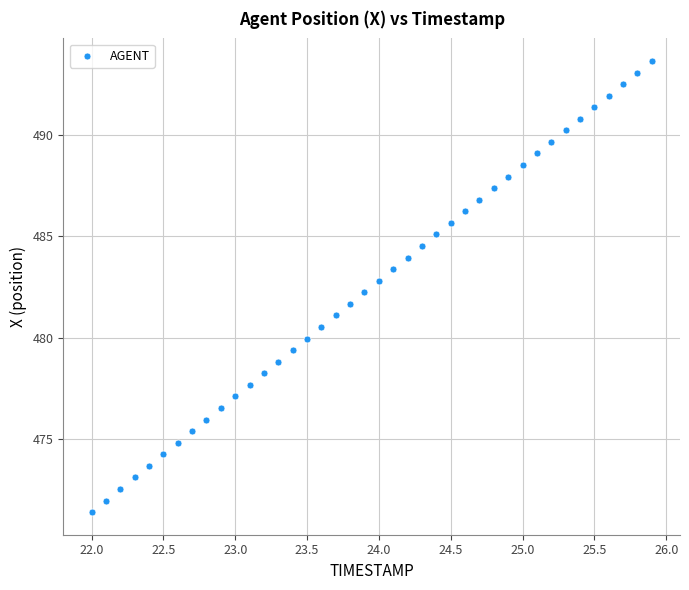

What is the range of Y values (max minus min)?

22.2